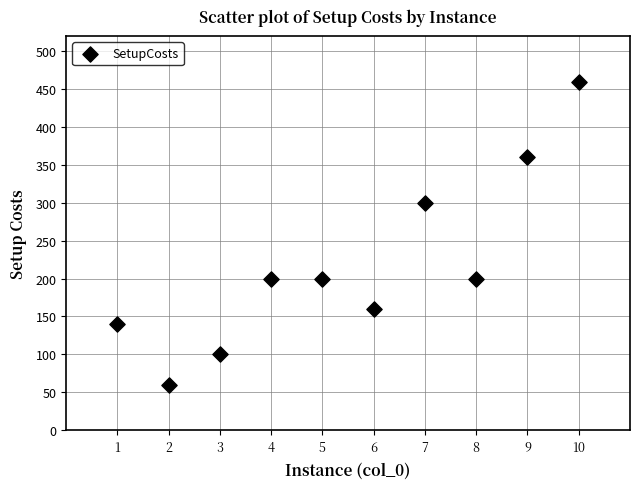

What Y value in the scatter plot is closest to 260?

300